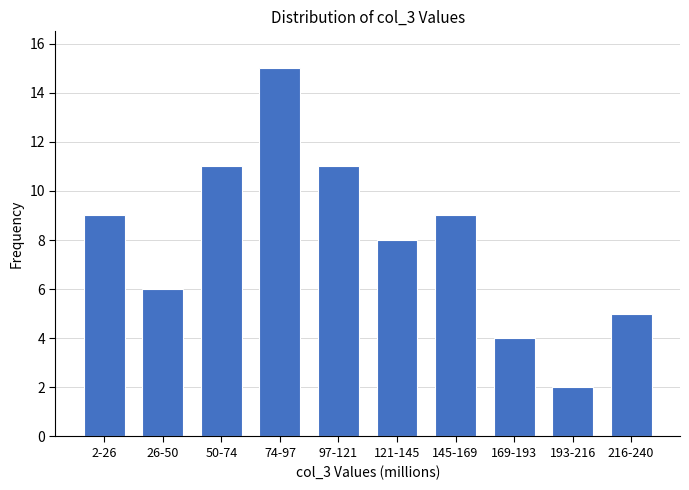

Reading right to left, extract all data points from this chart.

5	2	4	9	8	11	15	11	6	9